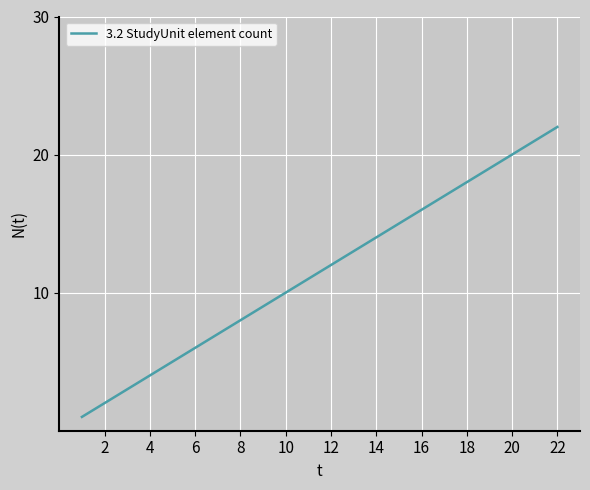

Count the number of categories in the chart.

22